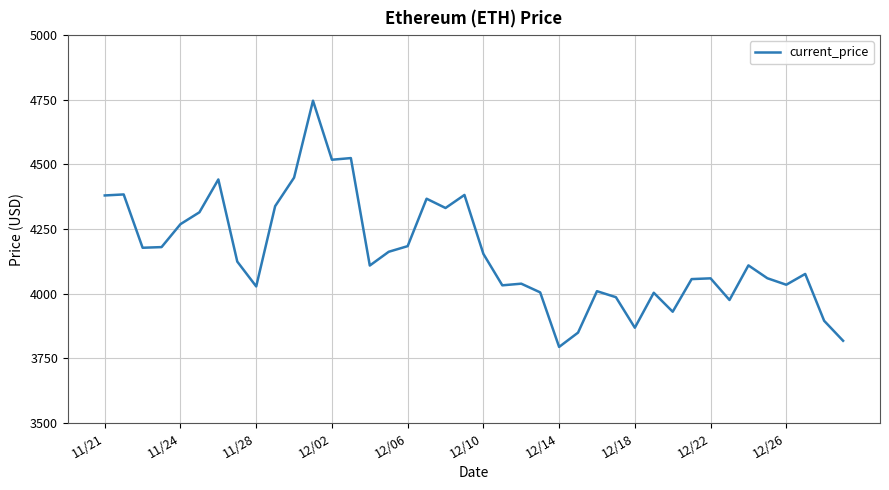

What is the difference between the maximum and minimum values?

952.1